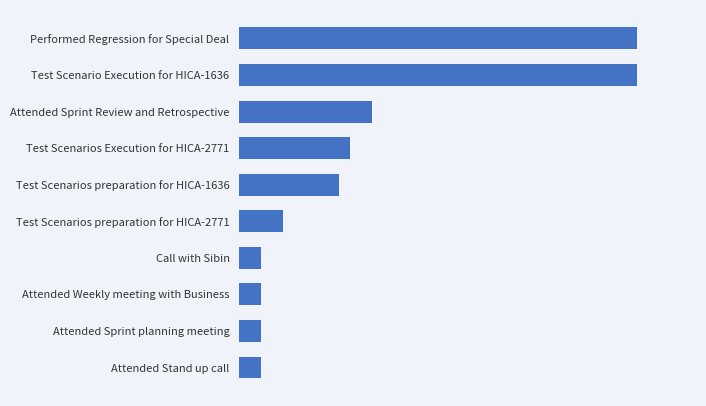

Does the chart contain any negative values?

No